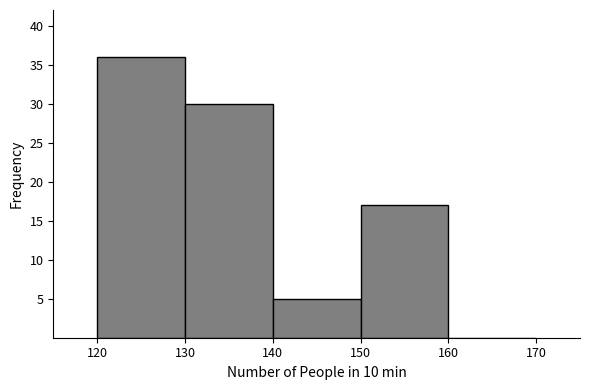

Which range on the x-axis has the tallest bar?

120 to 130